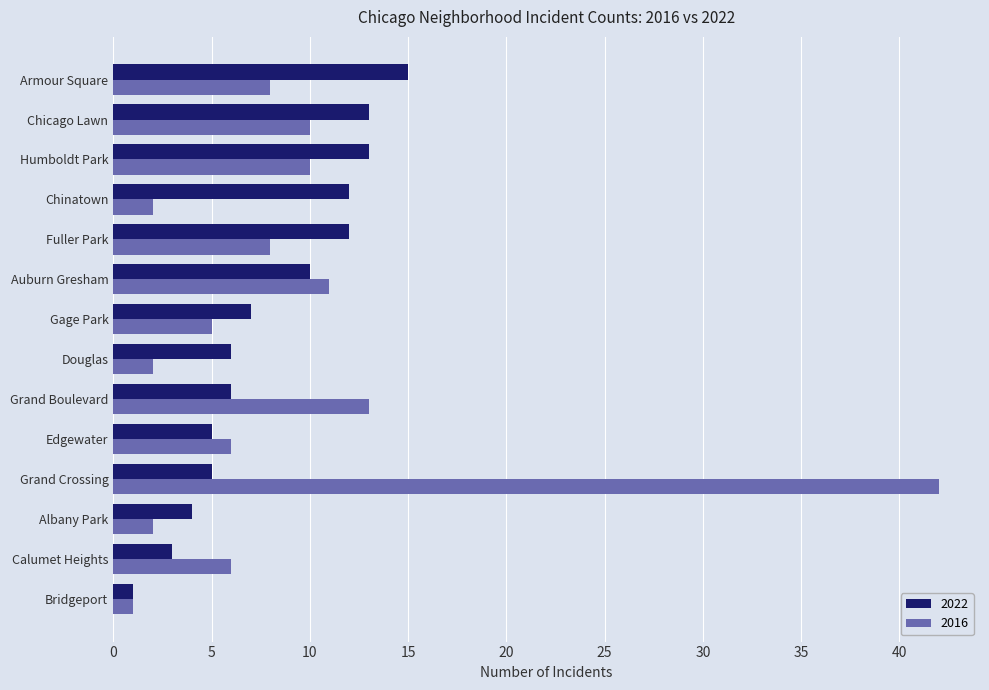

Which series has the largest range (max minus min)?

2016